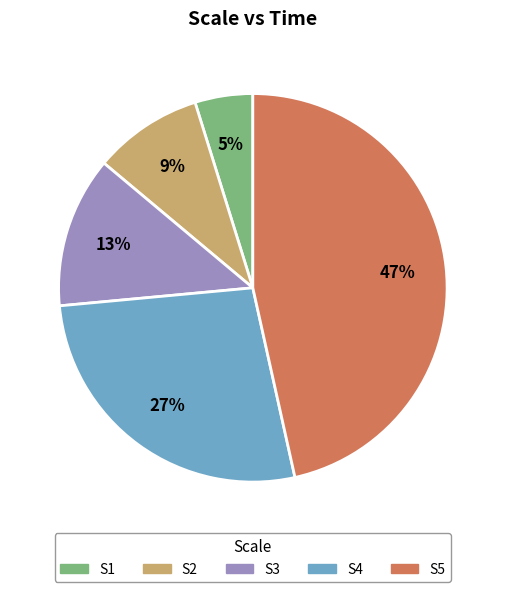

How many segments does this pie chart have?

5